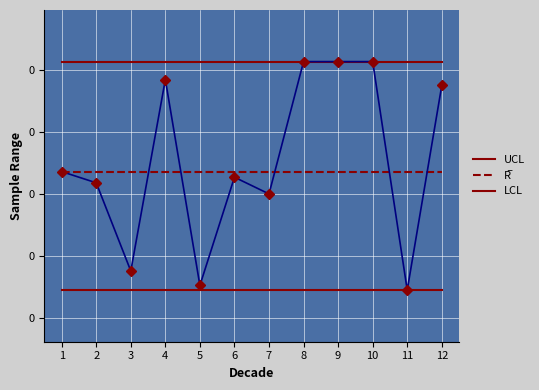

What is the total value across all series at 6?

1.5